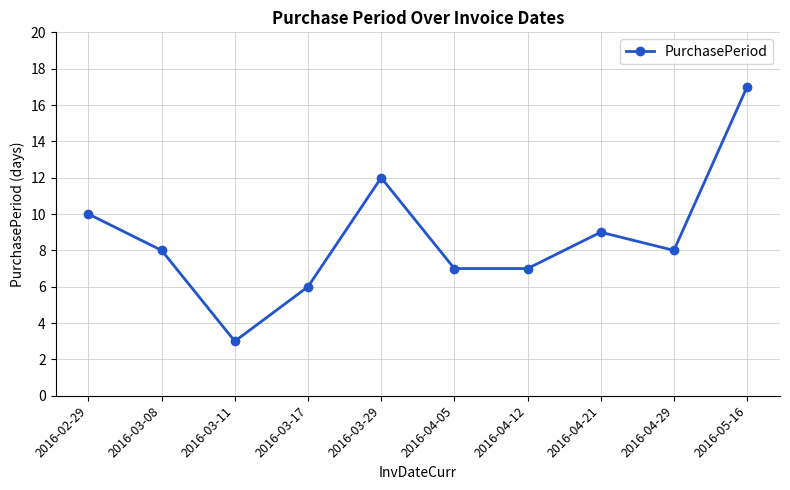

Between 2016-04-21 and 2016-04-05, which is larger?

2016-04-21